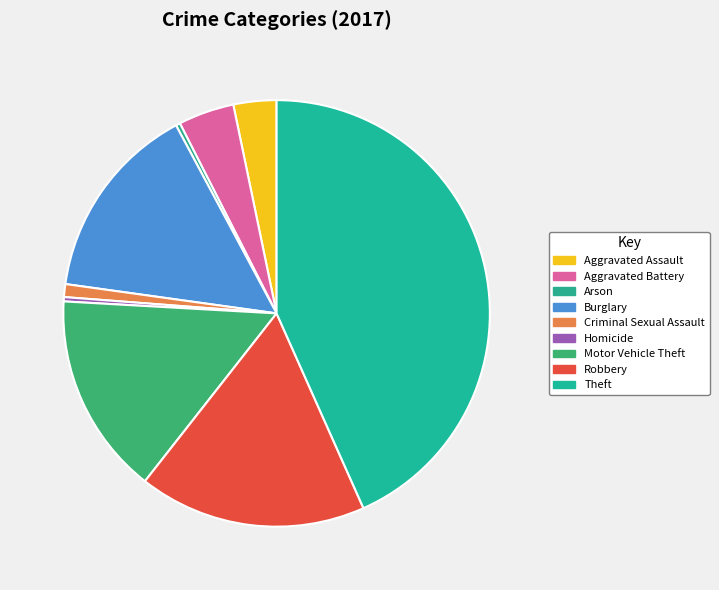

Count the number of slices in the pie.

9